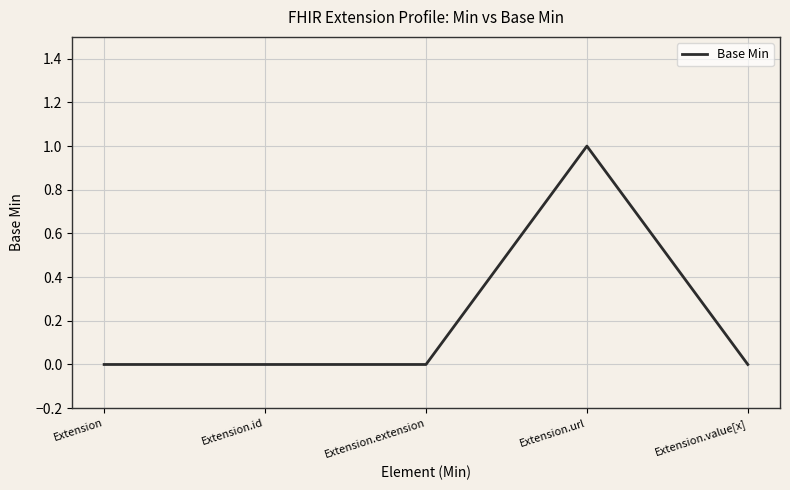

At which category does the chart reach its peak across all series?

Extension.url